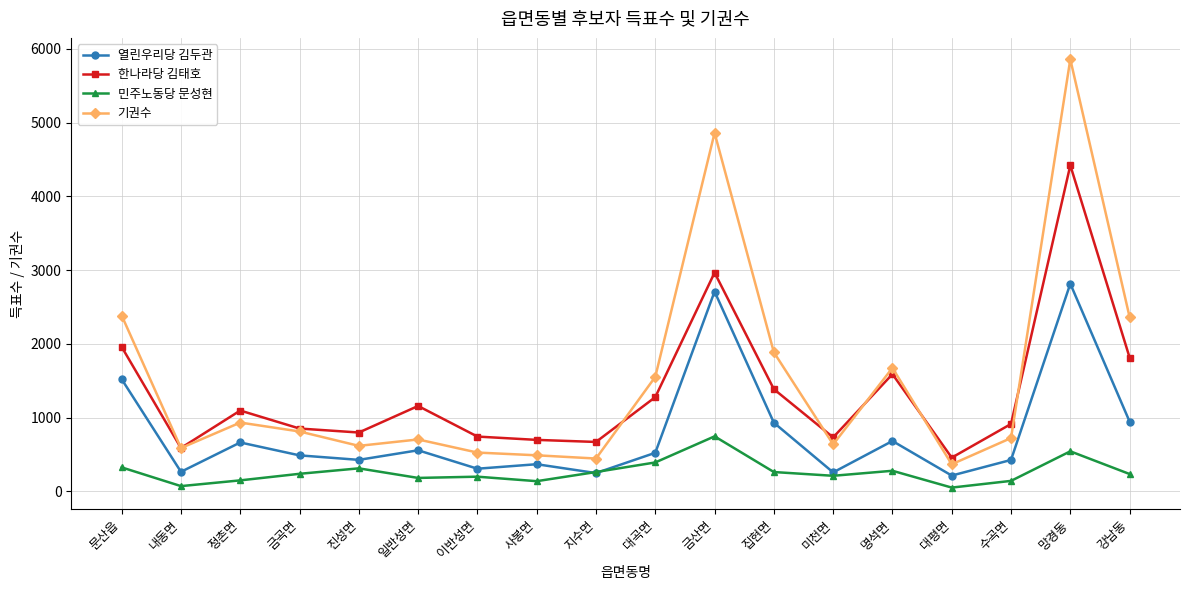

Count the number of data series in this chart.

4